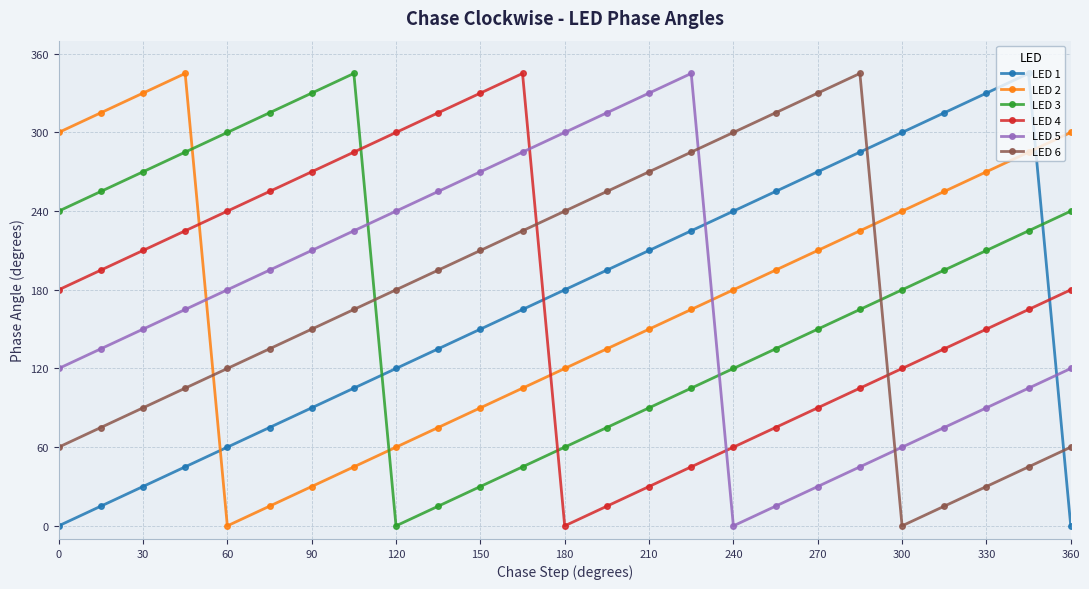

Does the chart have visible grid lines?

Yes